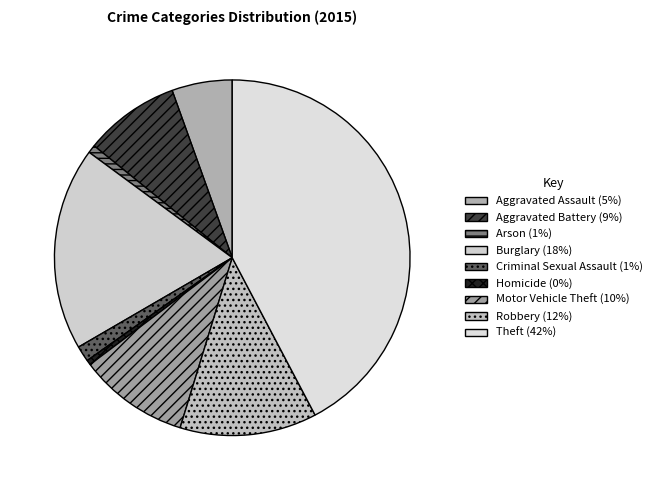

Is there a majority slice in this chart?

No